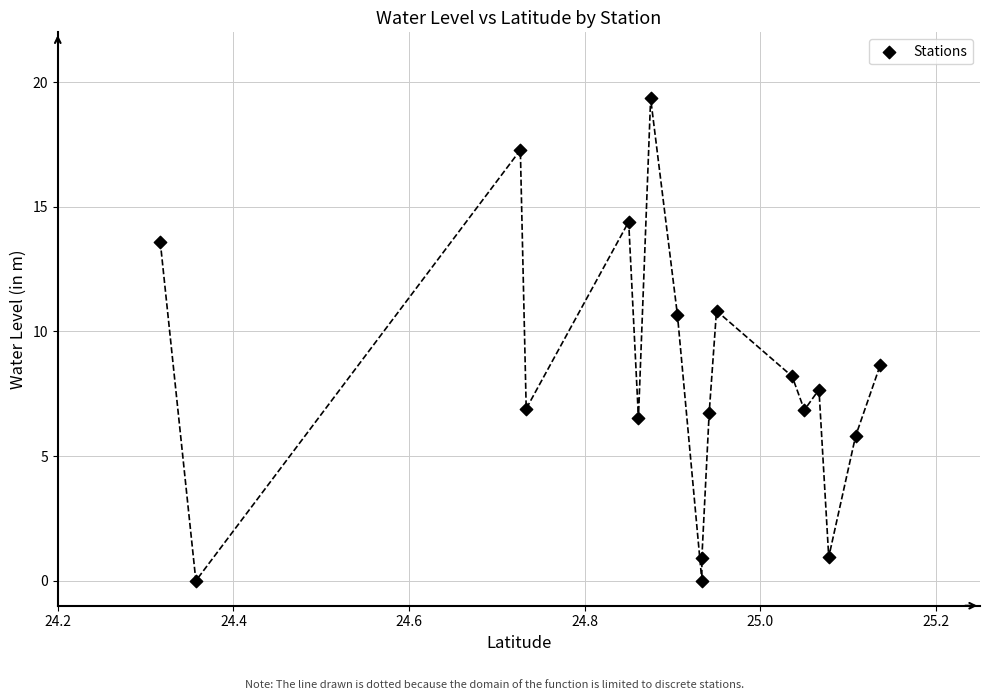

What Y value in the scatter plot is closest to 9?

8.7